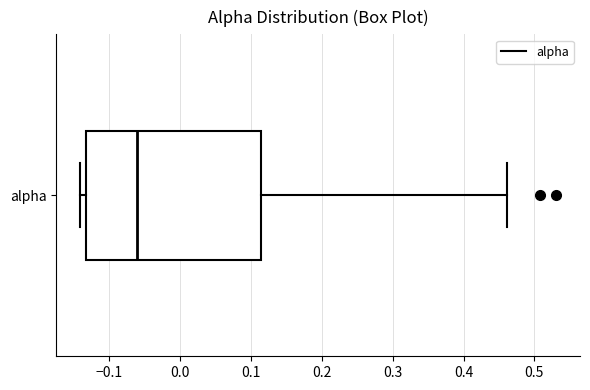

Read this box plot against the x-axis: the position of the median line, the range covered by the box, and the ends of both whiskers. The values are not printed on the chart, so give them approximately, as read against the axis.

median -0.06, box -0.13 to 0.11, whiskers -0.14 to 0.46